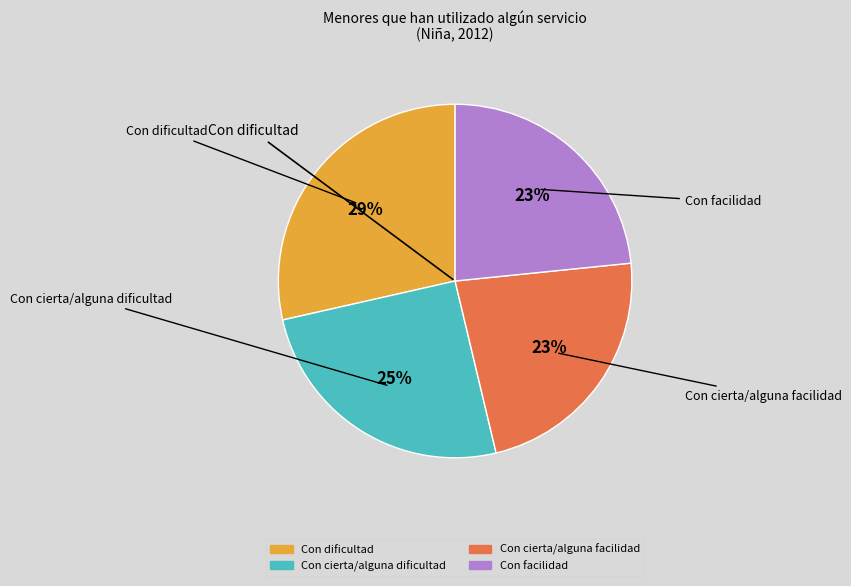

What percentage is the Con dificultad slice, to the nearest percent?

29%